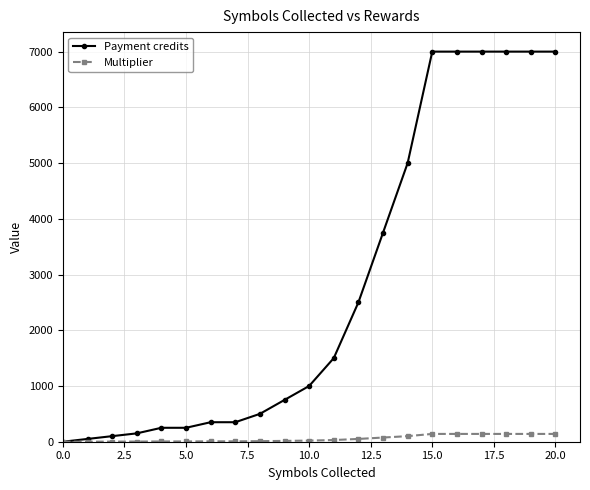

Rank the series by their average value, from highest to lowest.

Payment credits, Multiplier